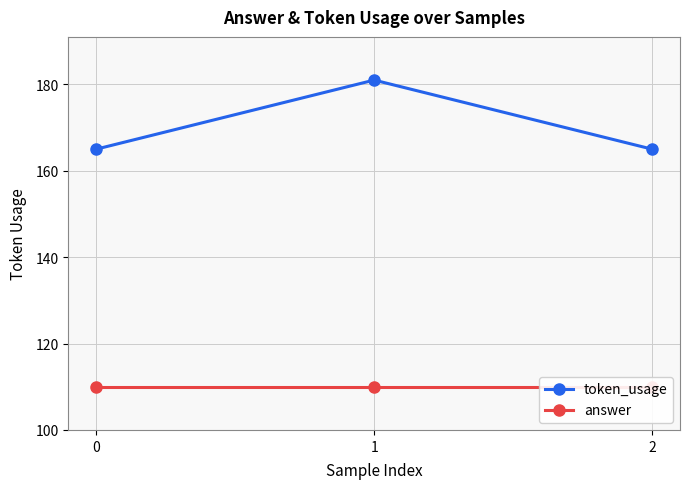

What is the spread (max minus min) of values at 1?

71